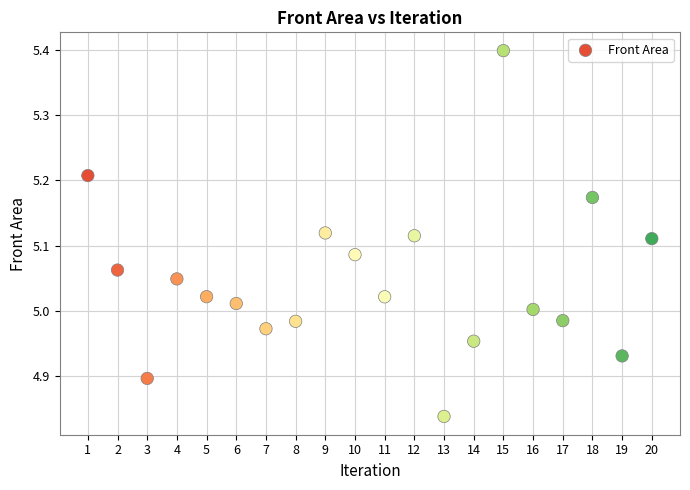

What is the range of X values (max minus min)?

19.0